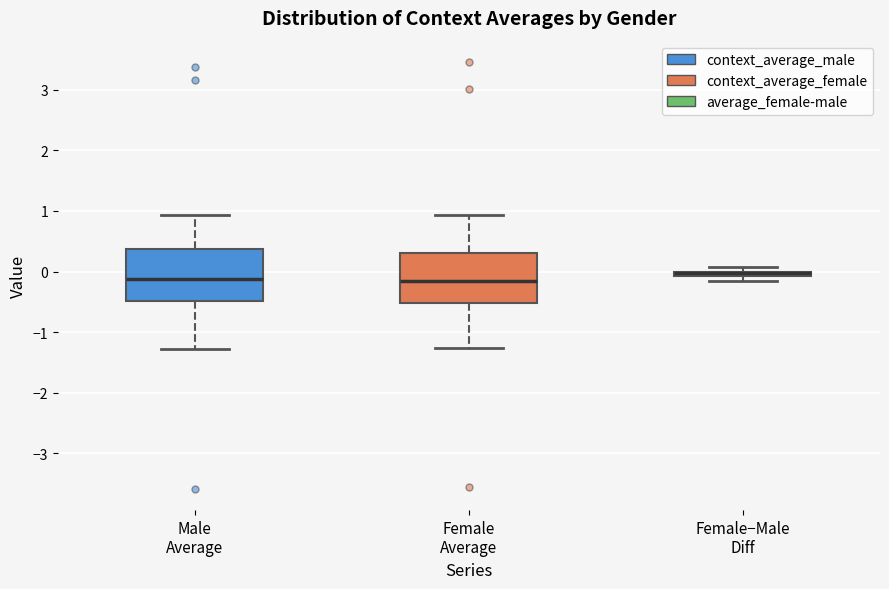

Where is the upper edge of the box for Female−Male Diff on the y-axis? The values are not printed on the chart, so give them approximately, as read against the axis.

0.0